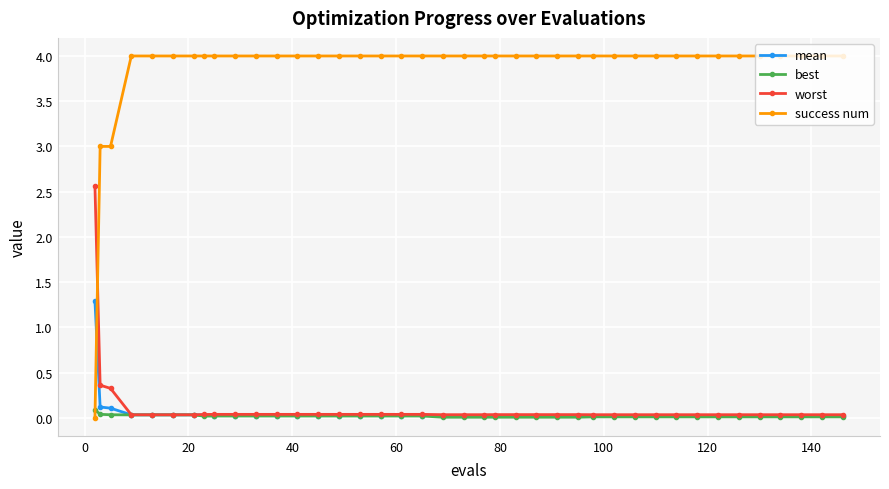

What is the maximum value for success num?

4.0